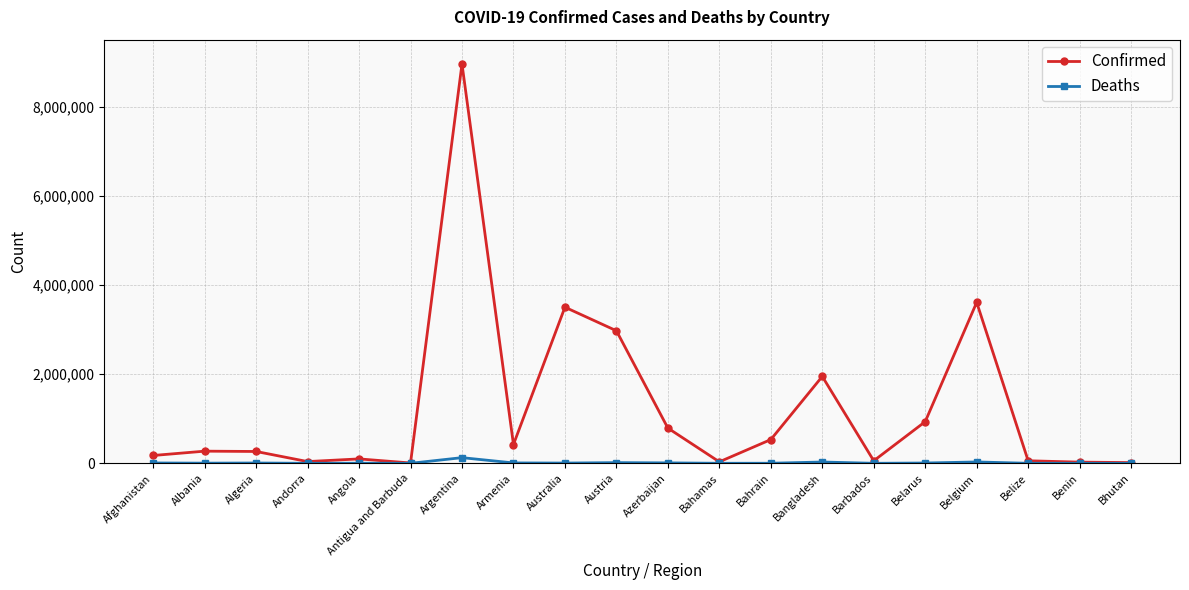

Rank the series by their maximum value, from lowest to highest.

Deaths, Confirmed